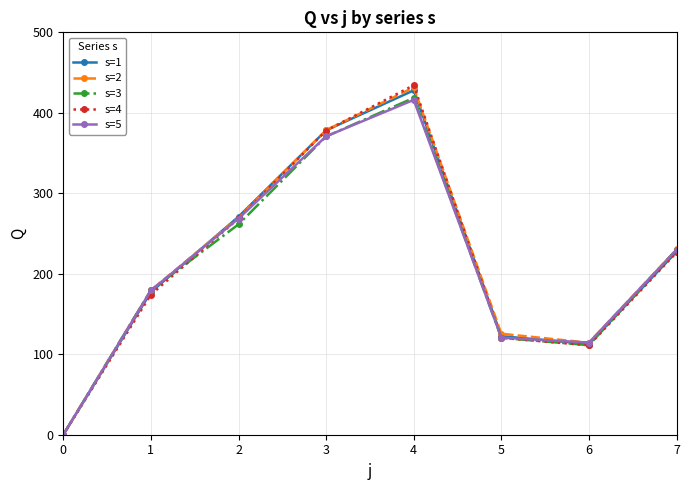

How many categories are shown in the chart?

8